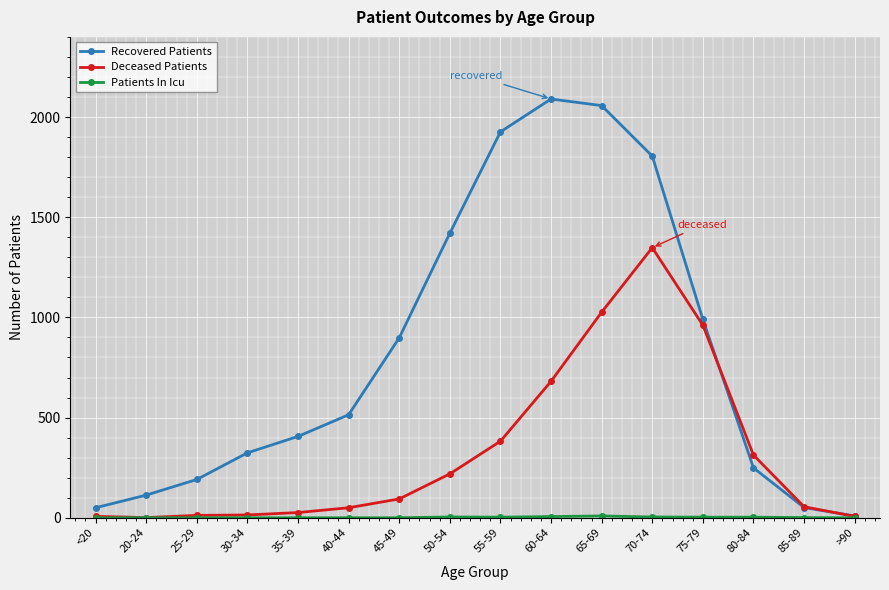

In Recovered Patients, how many points are higher than both neighbors (excluding endpoints)?

1